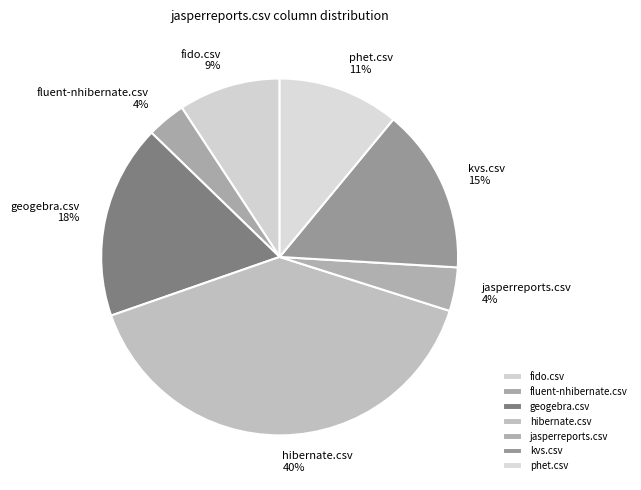

To the nearest percent, what percentage of the pie is phet.csv?

11%